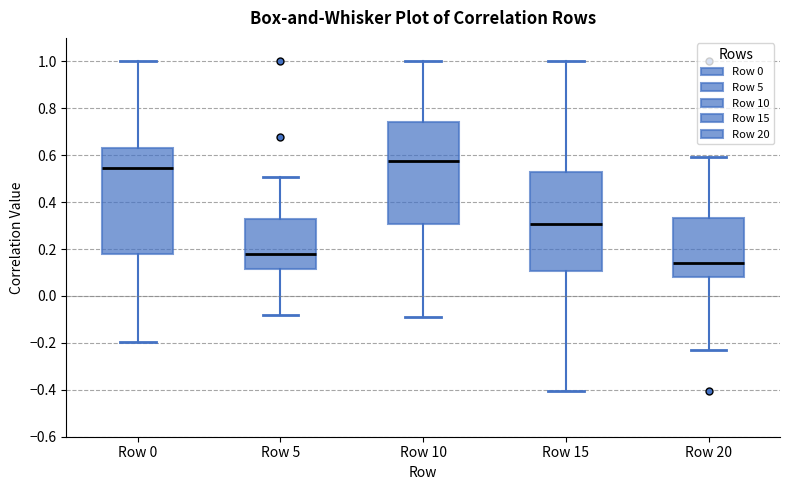

Which box has the highest median line?

Row 10